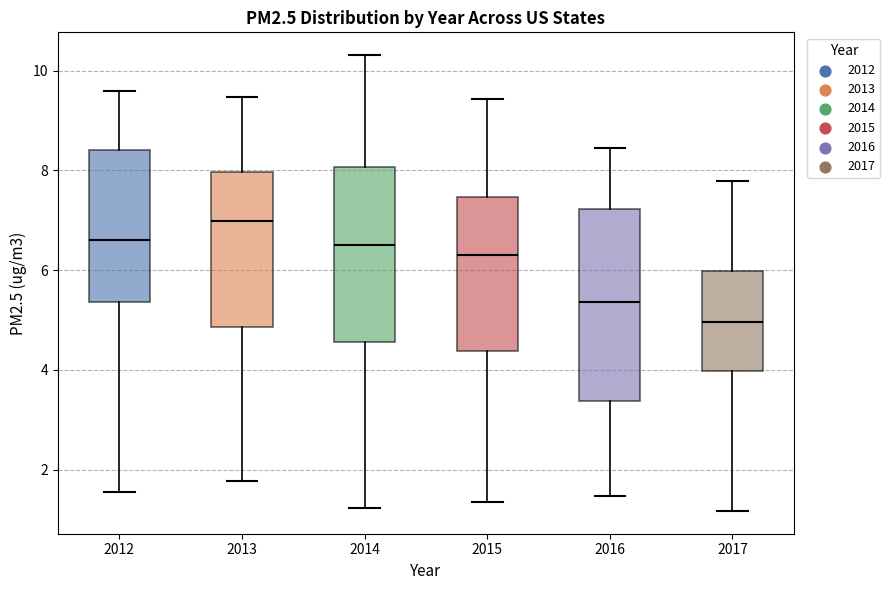

Where is the lower edge of the box at x = 2014 on the y-axis? The values are not printed on the chart, so give them approximately, as read against the axis.

4.6